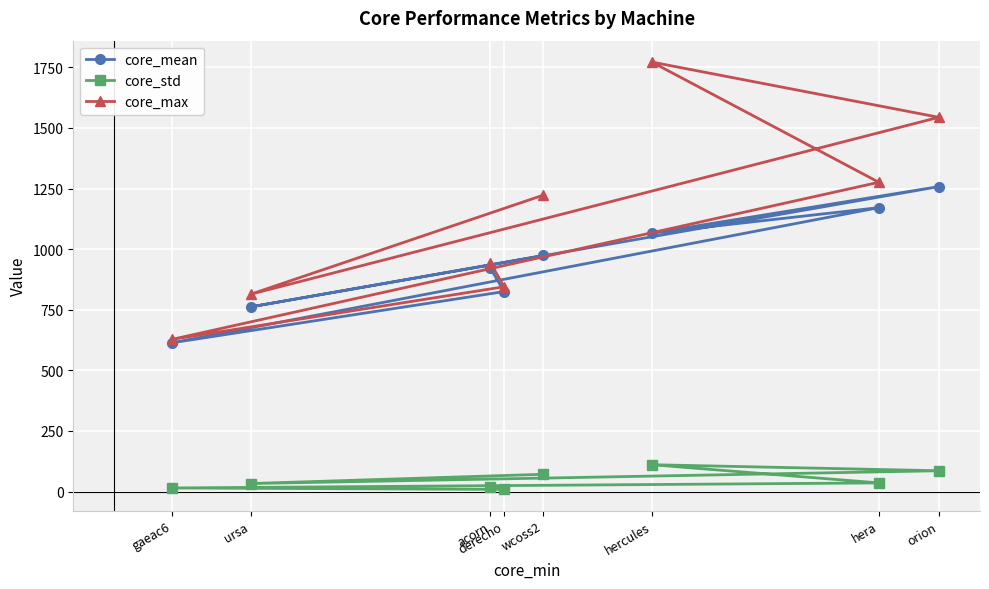

What is the spread (max minus min) of values at acorn?

923.2